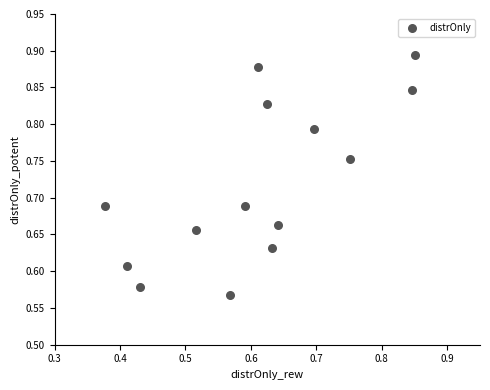

What is the range of Y values (max minus min)?

0.3